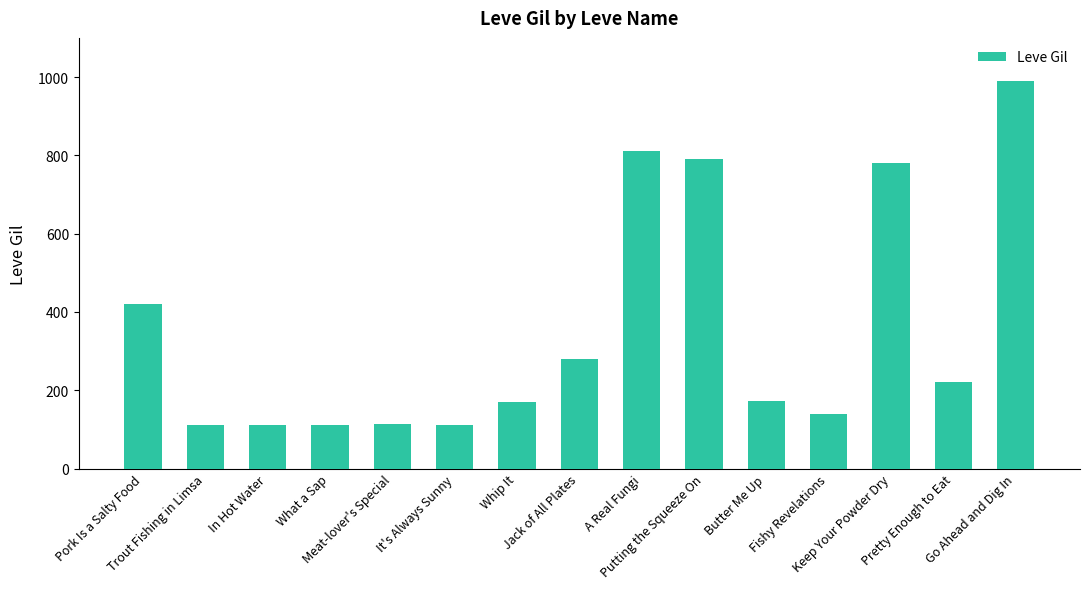

What is the change in value from It's Always Sunny to Go Ahead and Dig In?

+878